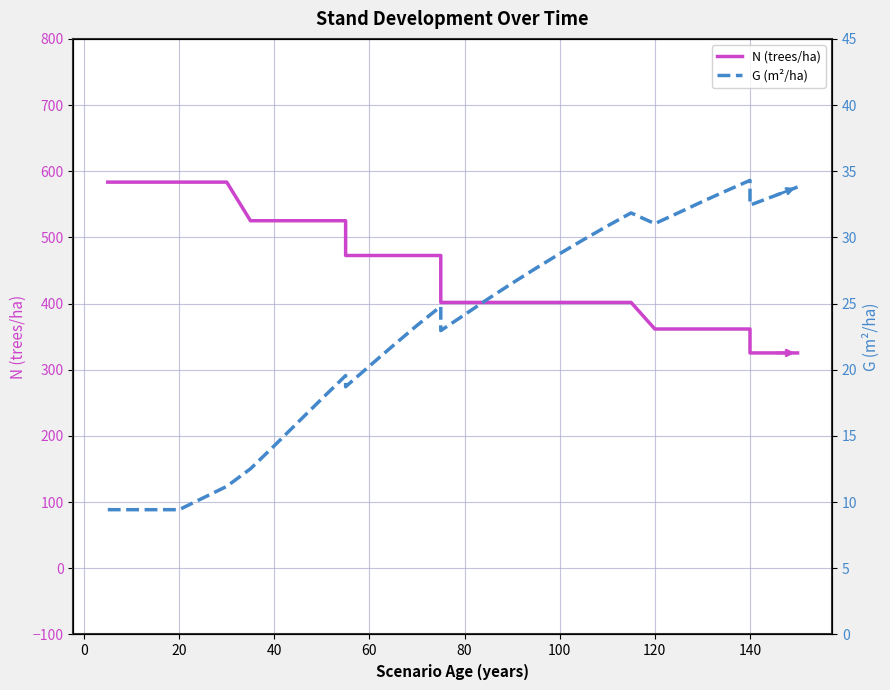

Rank the series at 40 from lowest to highest value.

G (m²/ha), N (trees/ha)